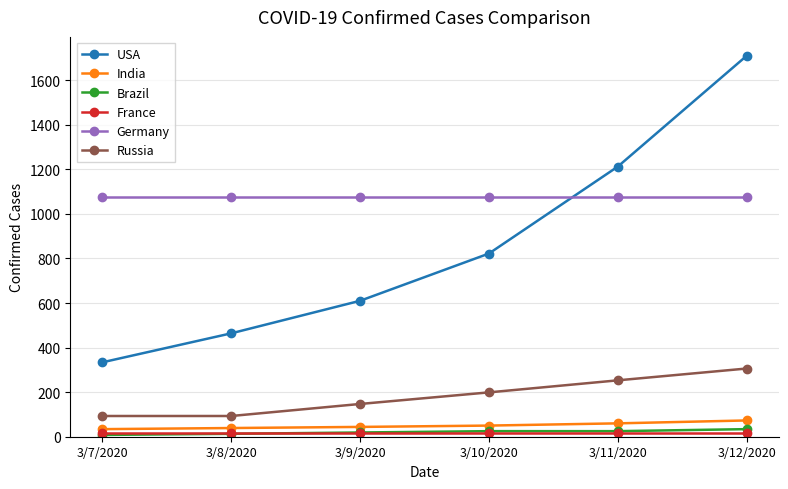

Which series has the largest total across all categories?

Germany